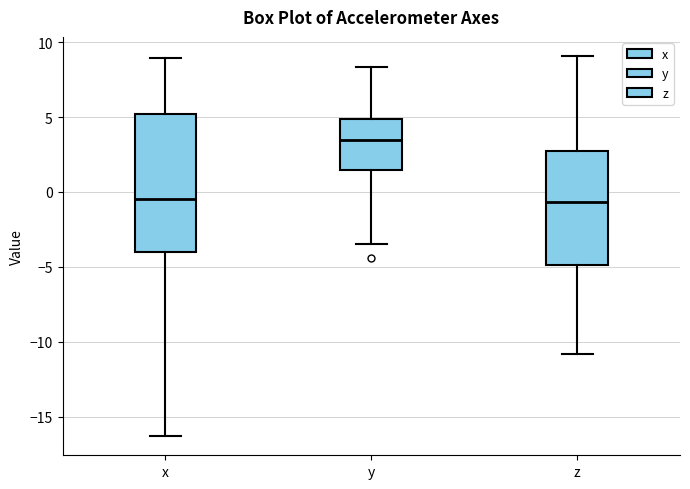

Reading left to right, transcribe this box plot: for each box, give where its median line is, the range the box spans, and where its two whiskers end, as read against the y-axis. The values are not printed on the chart, so give them approximately, as read against the axis.

x: median -0.5, box -4.0 to 5.0, whiskers -16.5 to 9.0
y: median 3.5, box 1.5 to 5.0, whiskers -3.5 to 8.5
z: median -0.5, box -5.0 to 3.0, whiskers -11.0 to 9.0